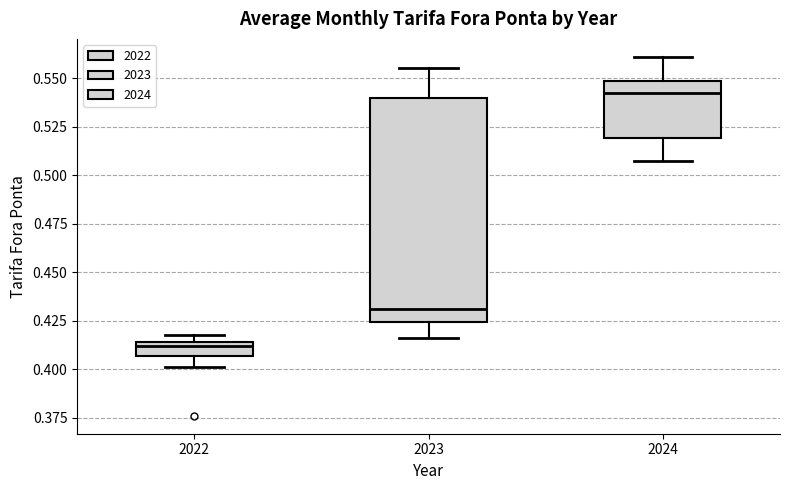

Where does the median line of the box at x = 2022 sit on the y-axis? The values are not printed on the chart, so give them approximately, as read against the axis.

0.410